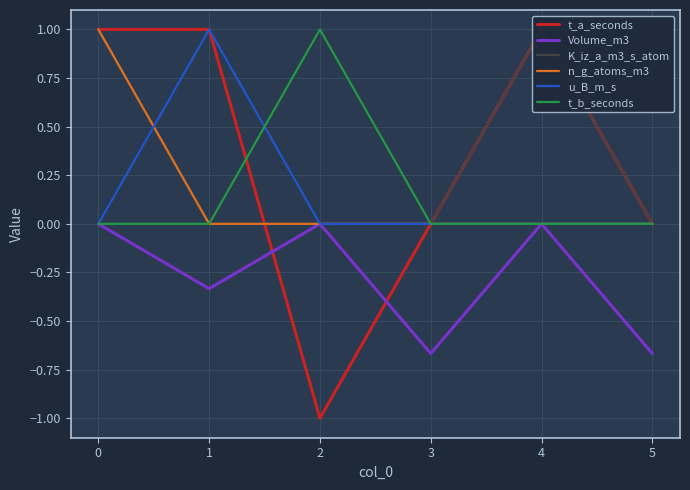

At which category does t_b_seconds reach its first local peak?

2